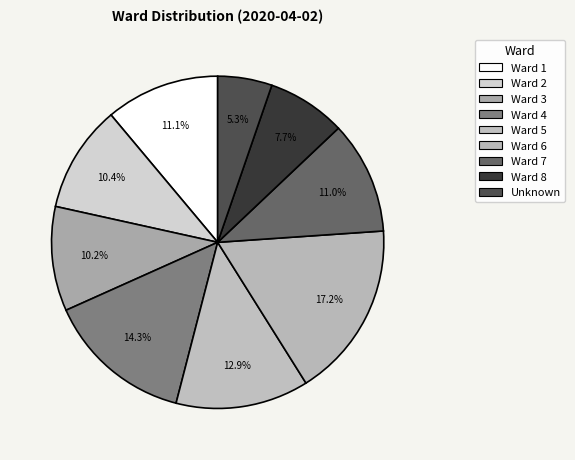

How many slices are in this pie chart?

9